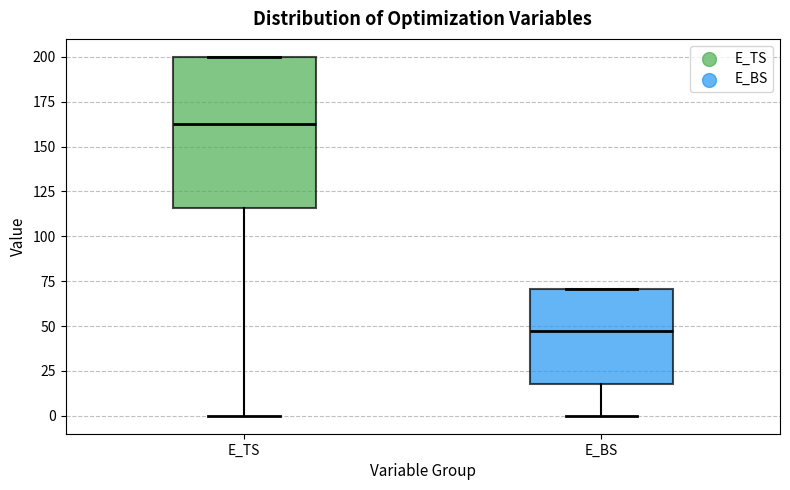

Where is the upper edge of the box for E_TS on the y-axis? The values are not printed on the chart, so give them approximately, as read against the axis.

200